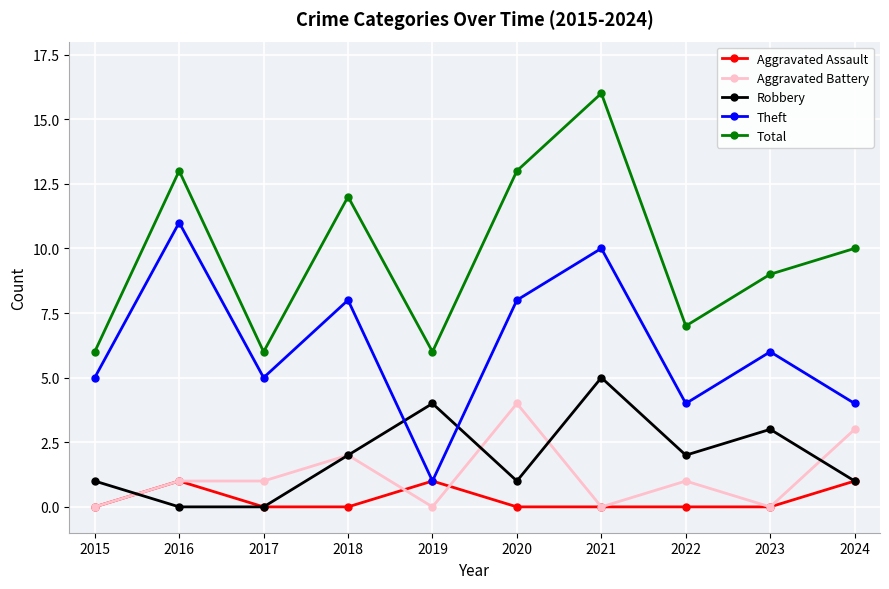

How many values in the Theft series are below 6?

5